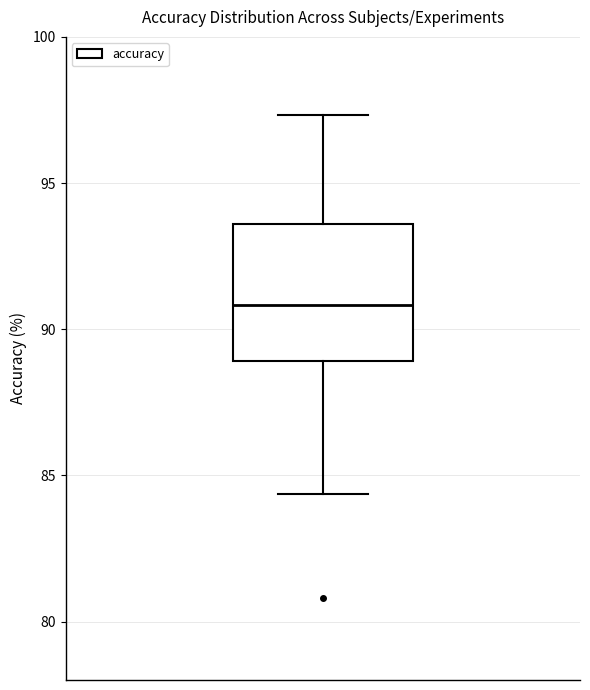

Transcribe this box plot: give where the median line is, the range the box spans, and where the two whiskers end, as read against the y-axis. The values are not printed on the chart, so give them approximately, as read against the axis.

median 91.0, box 89.0 to 93.5, whiskers 84.5 to 97.5